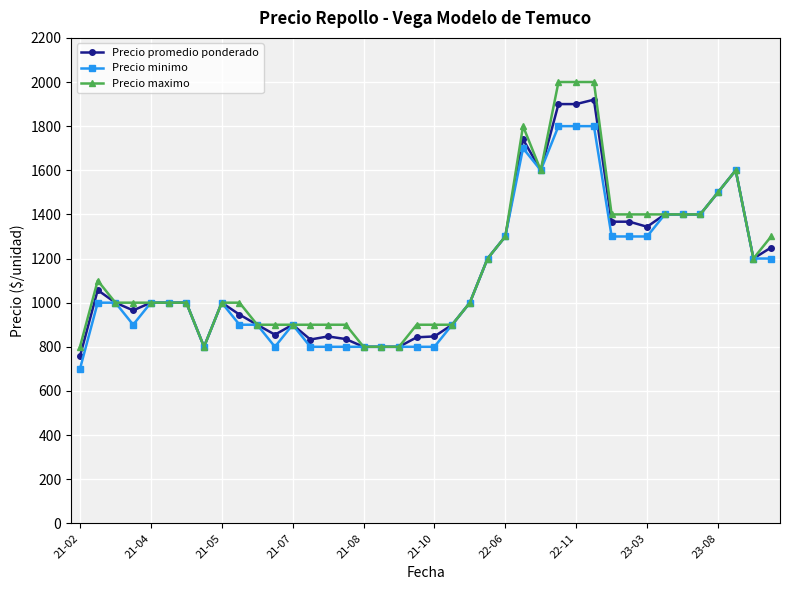

True or false: Precio minimo has more than 0 interior local peaks.

True